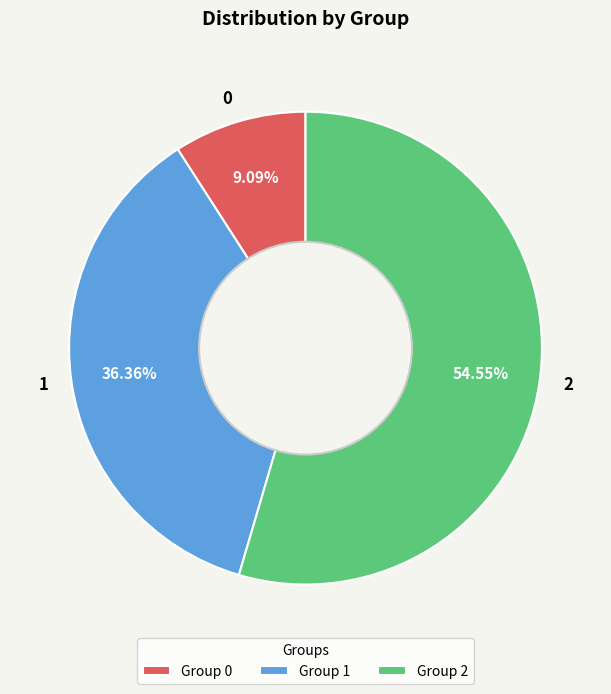

Does 2 represent more than half of the total?

Yes